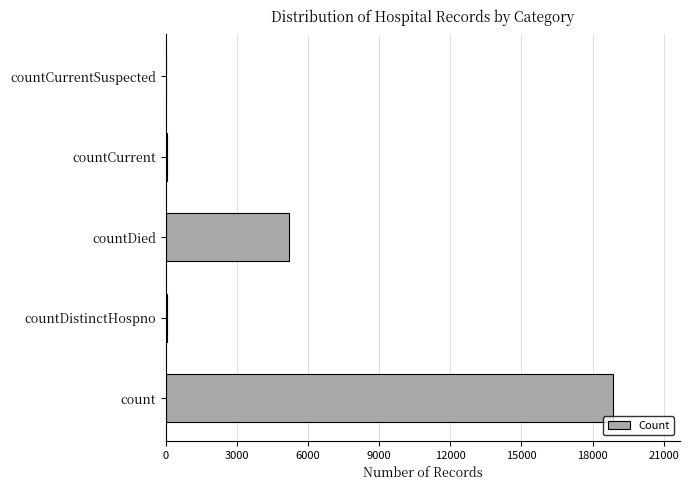

Does the chart contain stacked bars?

No